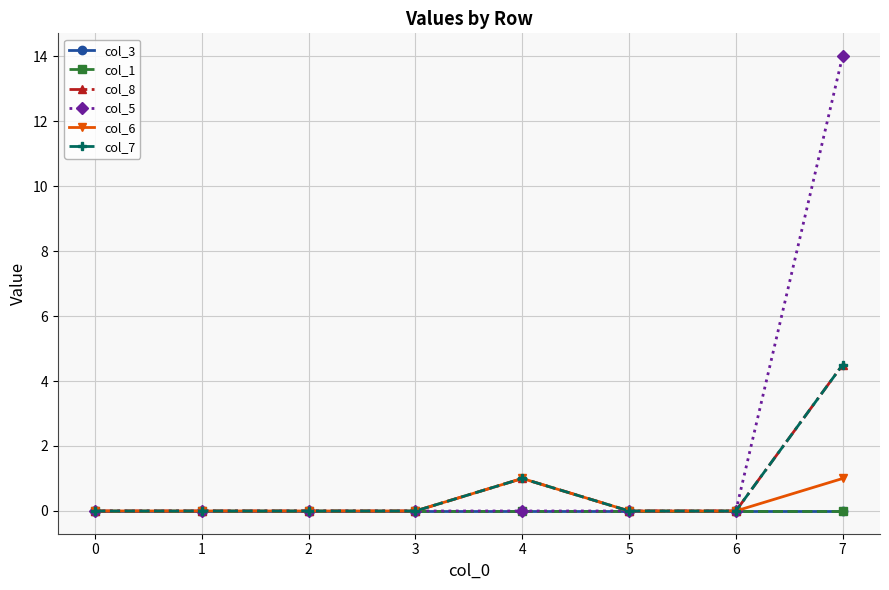

Is this an area chart (filled region under the line)?

No